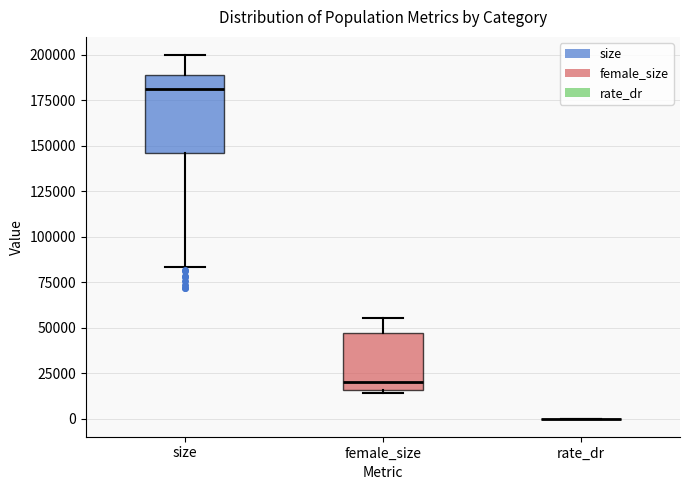

Reading left to right, transcribe this box plot: for each box, give where its median line is, the range the box spans, and where its two whiskers end, as read against the y-axis. The values are not printed on the chart, so give them approximately, as read against the axis.

size: median 180000, box 145000 to 190000, whiskers 85000 to 200000
female_size: median 20000, box 15000 to 45000, whiskers 15000 to 55000
rate_dr: box collapsed to a line at 0, whiskers 0 to 0